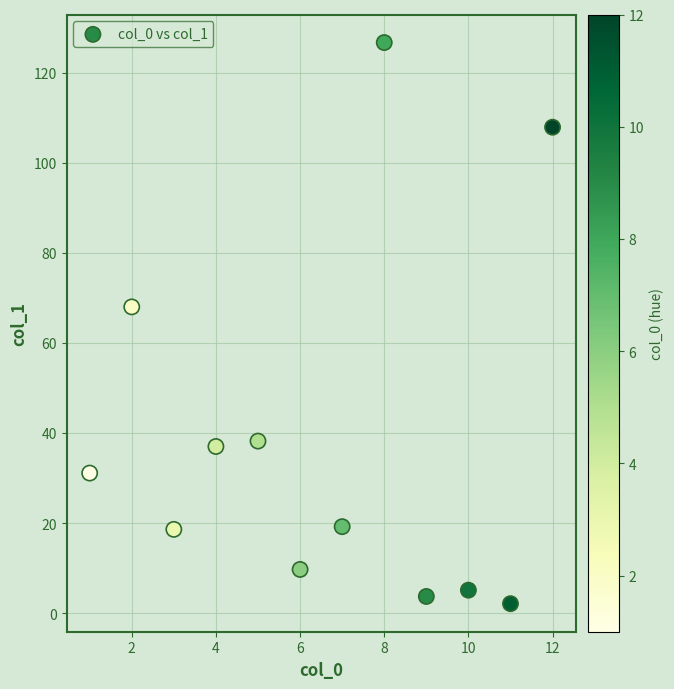

What is the range of X values (max minus min)?

11.0